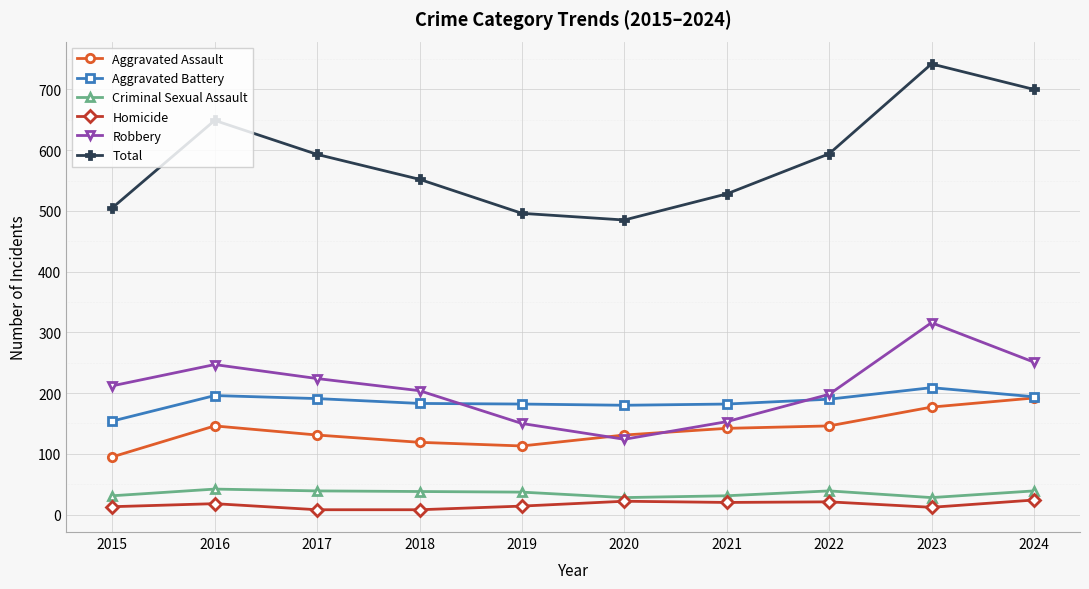

Between 2017 and 2024, which series saw the biggest shift?

Total